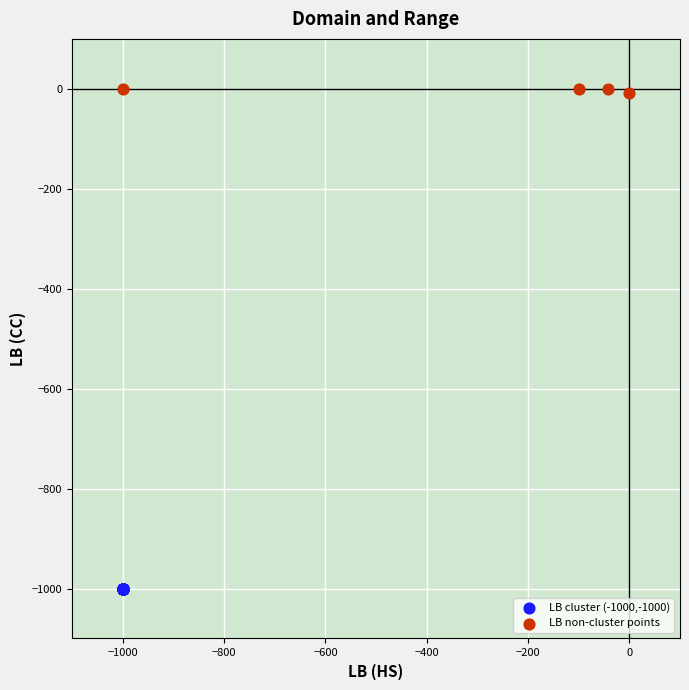

Which series reaches the maximum Y coordinate?

LB non-cluster points